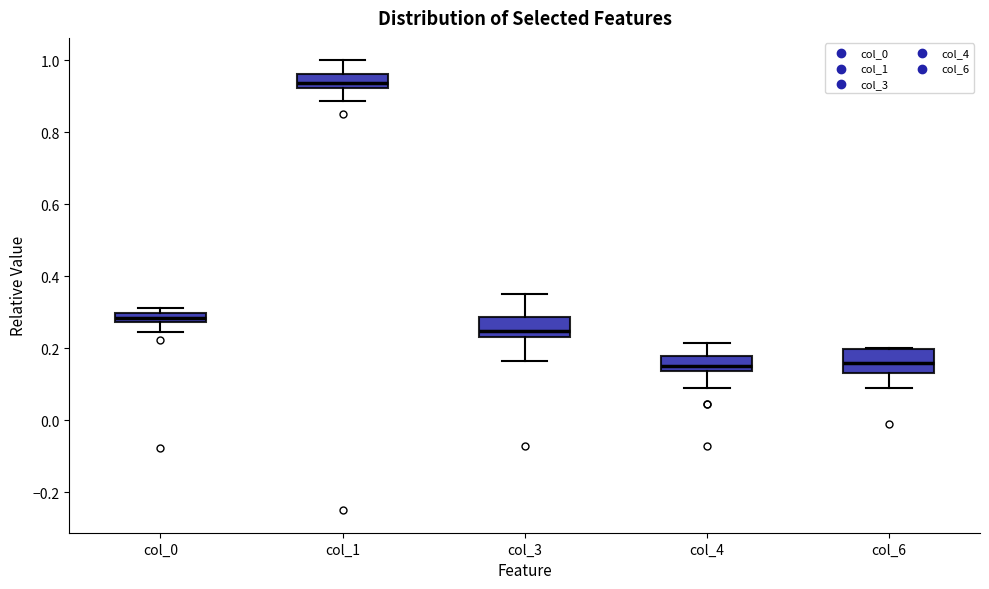

Where is the upper edge of the box for col_3 on the y-axis? The values are not printed on the chart, so give them approximately, as read against the axis.

0.28